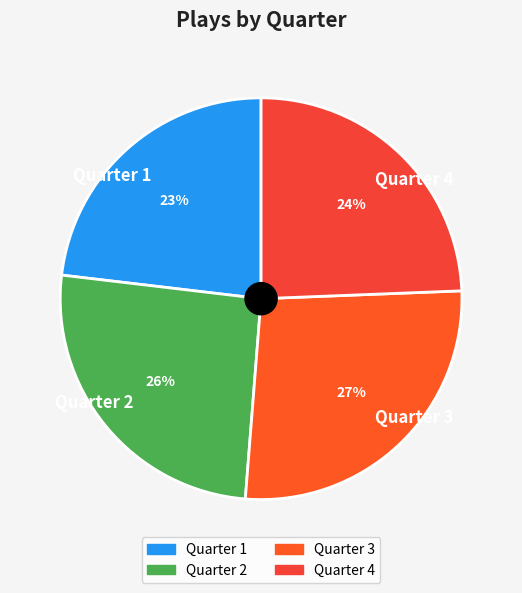

Does any single category account for the majority?

No